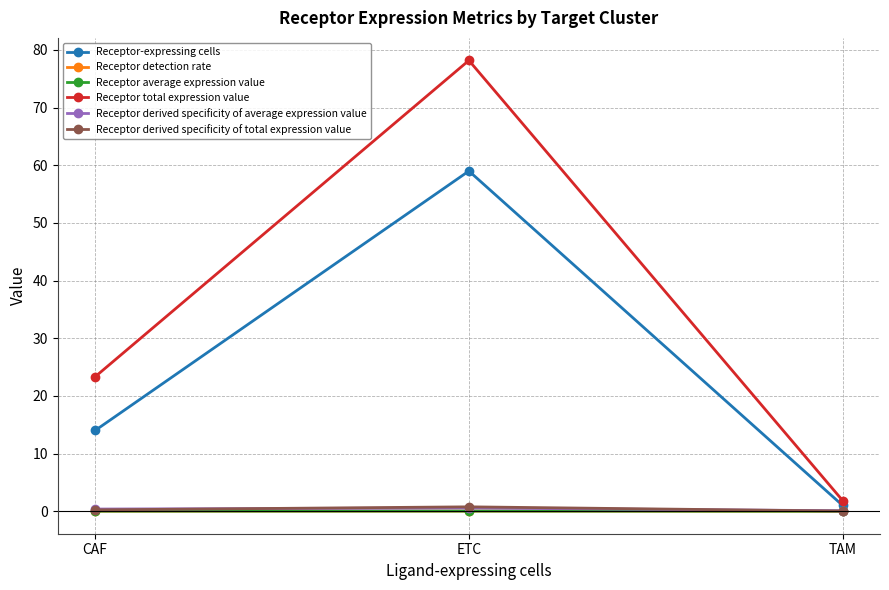

What position from the left is CAF?

1